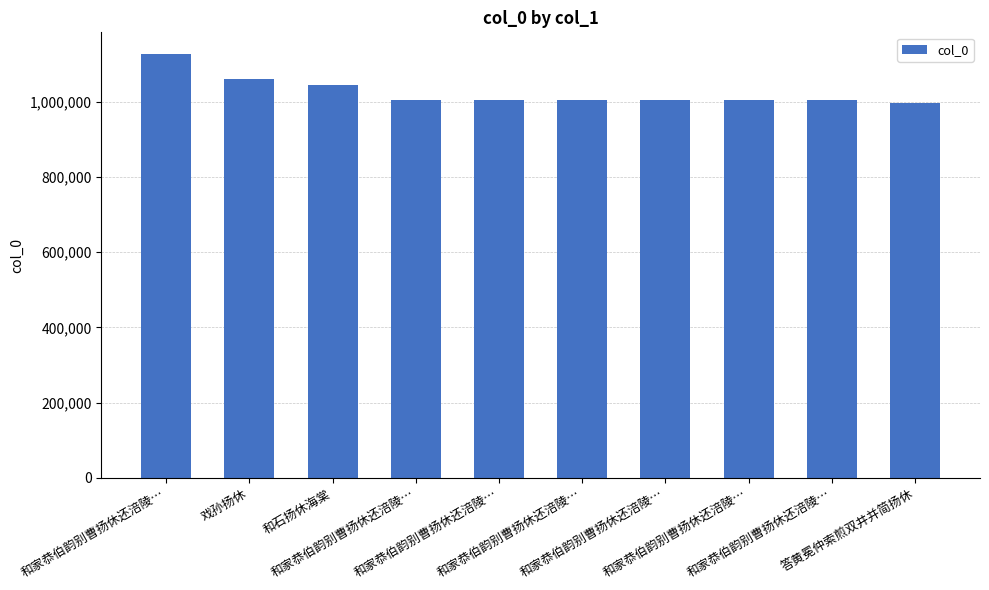

What is the difference between the maximum and minimum values?

130841